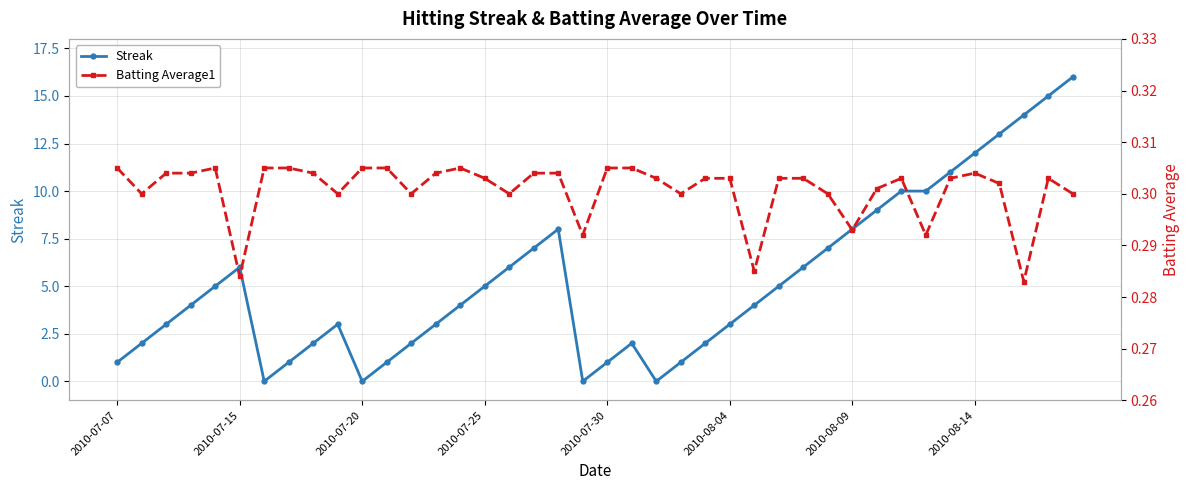

Where is the first local maximum for Streak?

2010-07-15